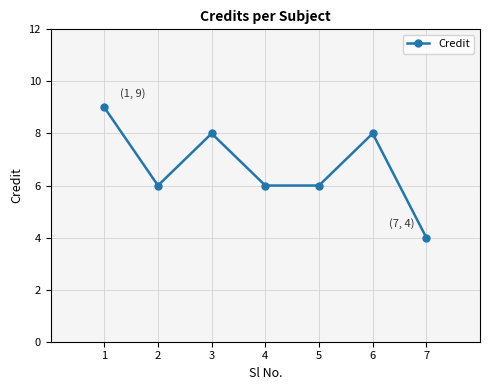

How many values are between 6 and 8?

5